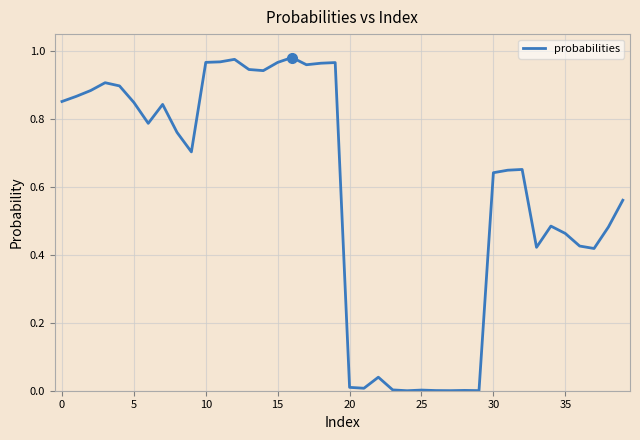

Does the chart have visible grid lines?

Yes